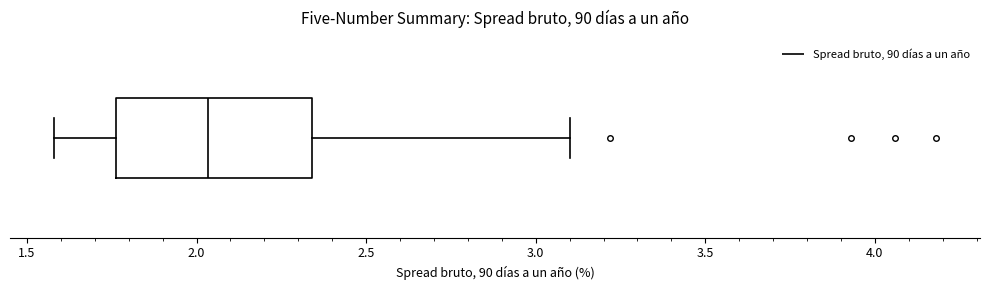

Where does the left whisker of the box end on the x-axis? The values are not printed on the chart, so give them approximately, as read against the axis.

1.60